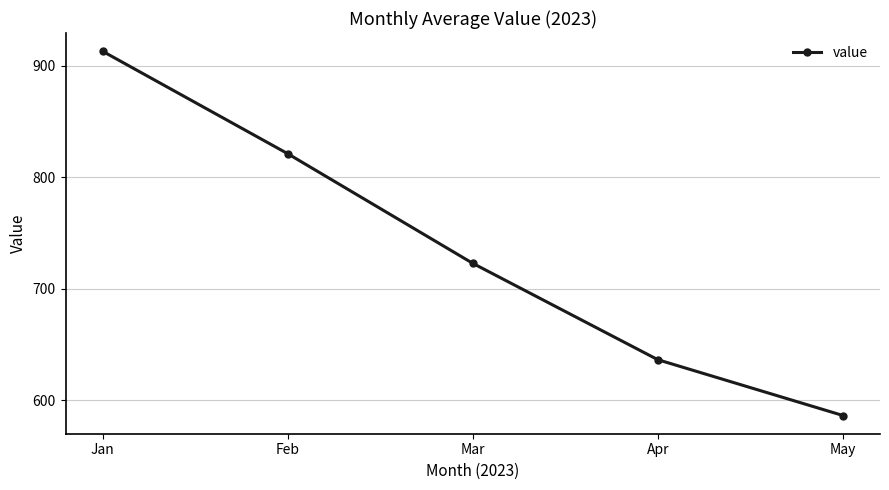

What is the average value?

736.0